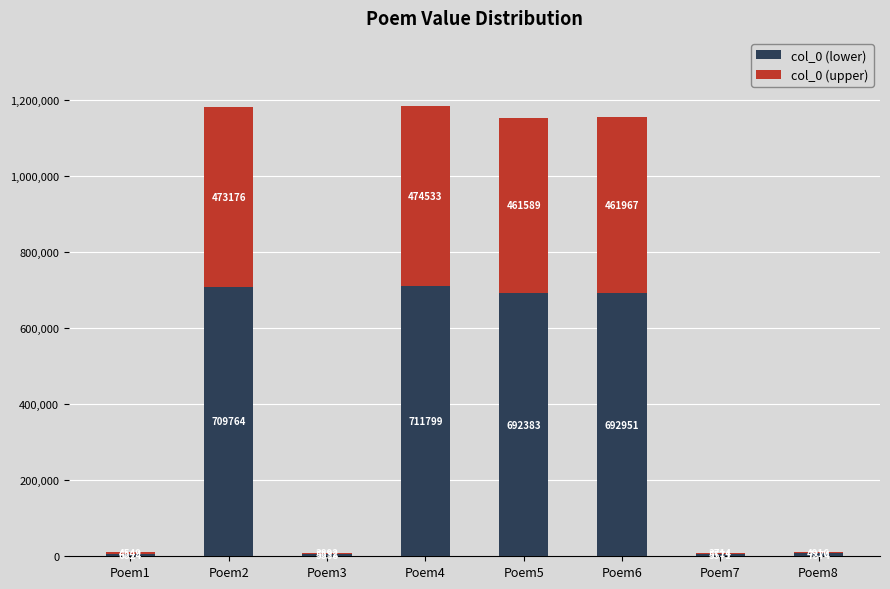

Is it true that col_0 (lower) equals 5571 at Poem7?

True